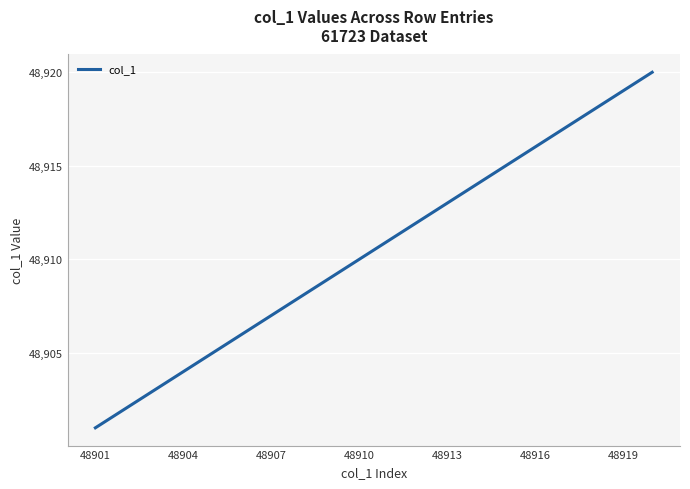

How many lines are shown in the chart?

1